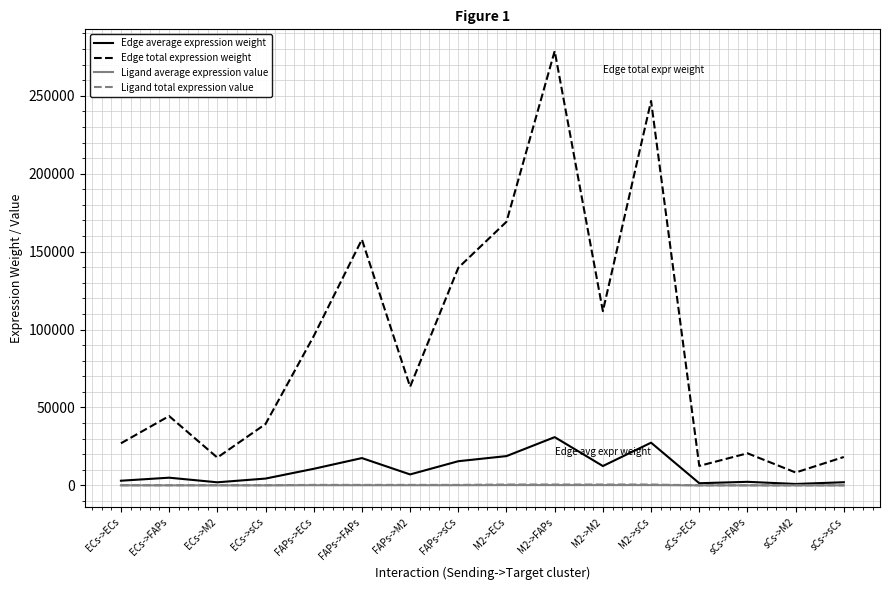

True or false: Ligand average expression value and Edge total expression weight cross at least once.

False